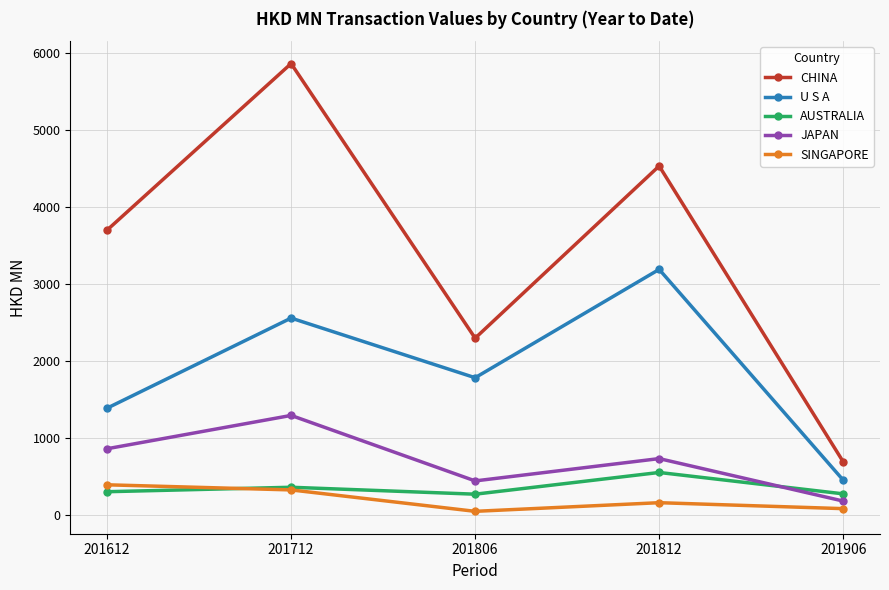

Between 201612 and 201712, which series saw the biggest shift?

CHINA